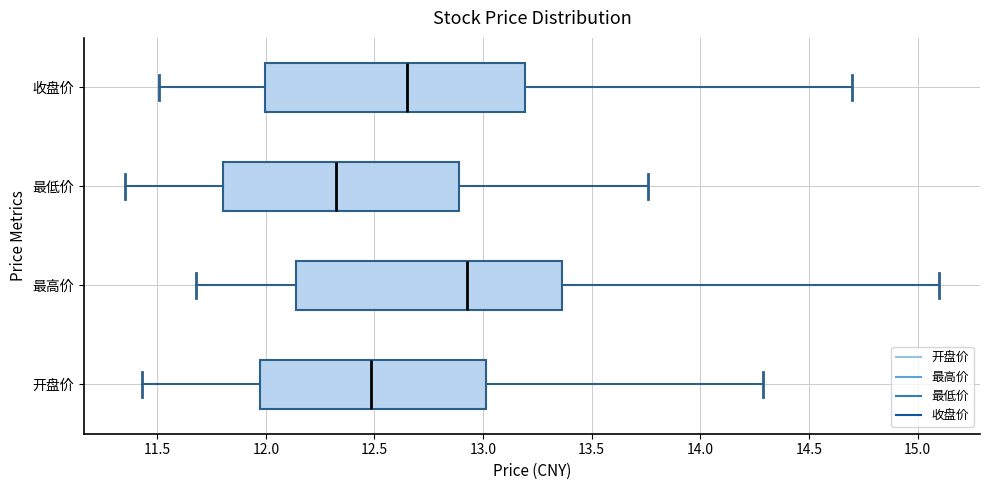

Which box's median line is the furthest to the left?

最低价